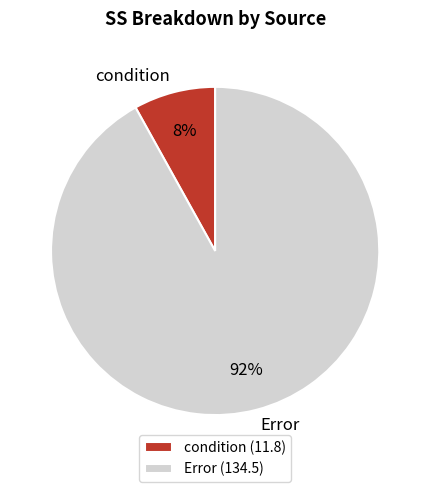

What is the largest slice in the pie chart?

Error